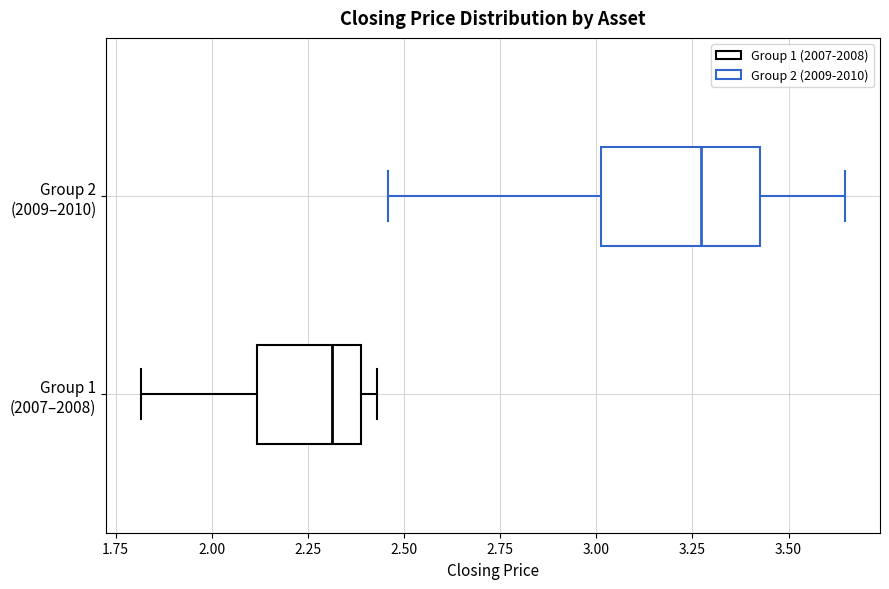

Which box's median line is the furthest to the right?

Group 2 (2009–2010)